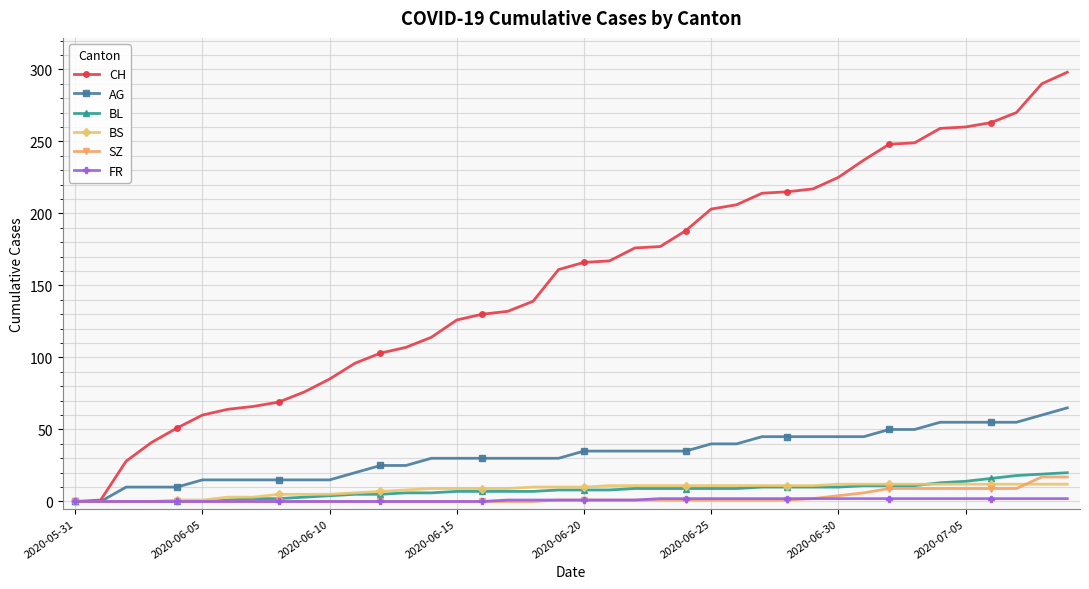

What is the highest value of the BS series?

12